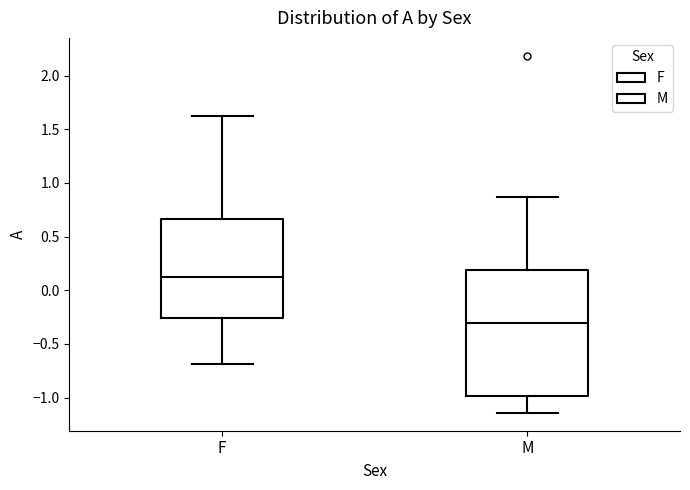

Reading left to right, read every box against the y-axis: the position of its median line, the range the box covers, and the ends of its whiskers. The values are not printed on the chart, so give them approximately, as read against the axis.

F: median 0.10, box -0.25 to 0.65, whiskers -0.70 to 1.60
M: median -0.30, box -1.00 to 0.20, whiskers -1.15 to 0.85